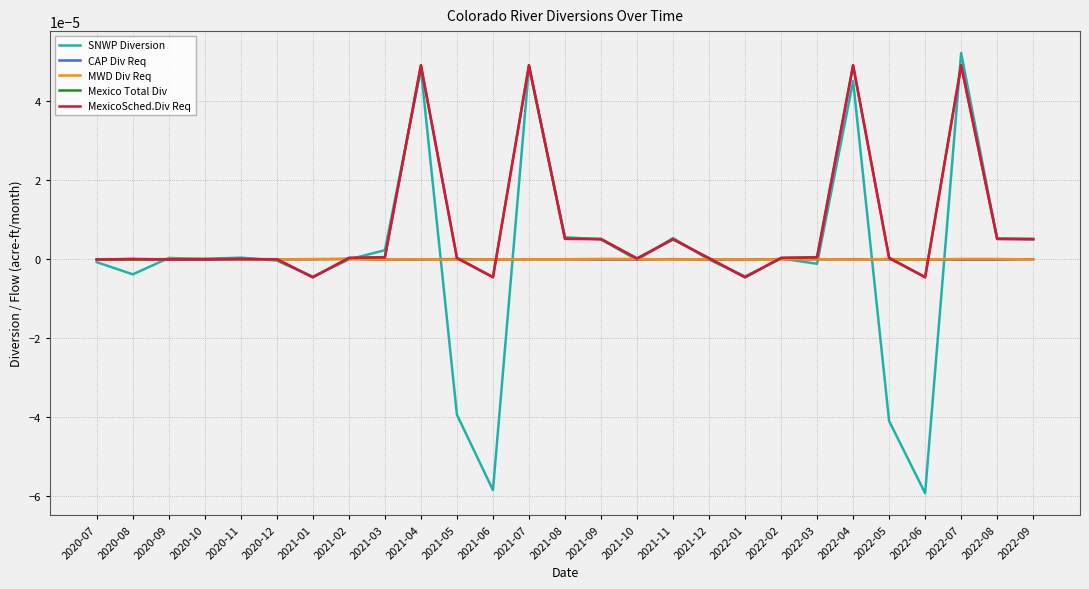

Which label corresponds to the largest value in the chart?

2022-07